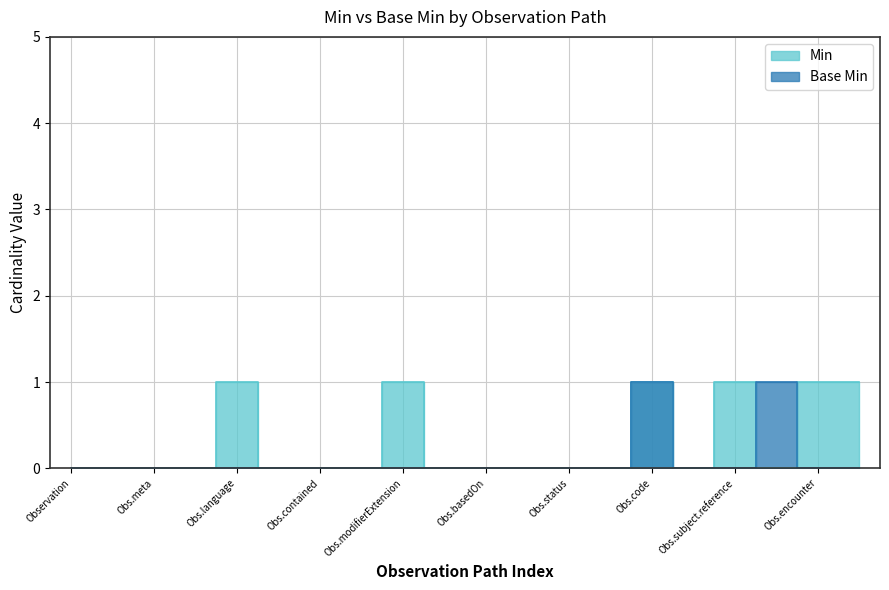

What is the difference between the second highest and minimum values in the Base Min series?

1